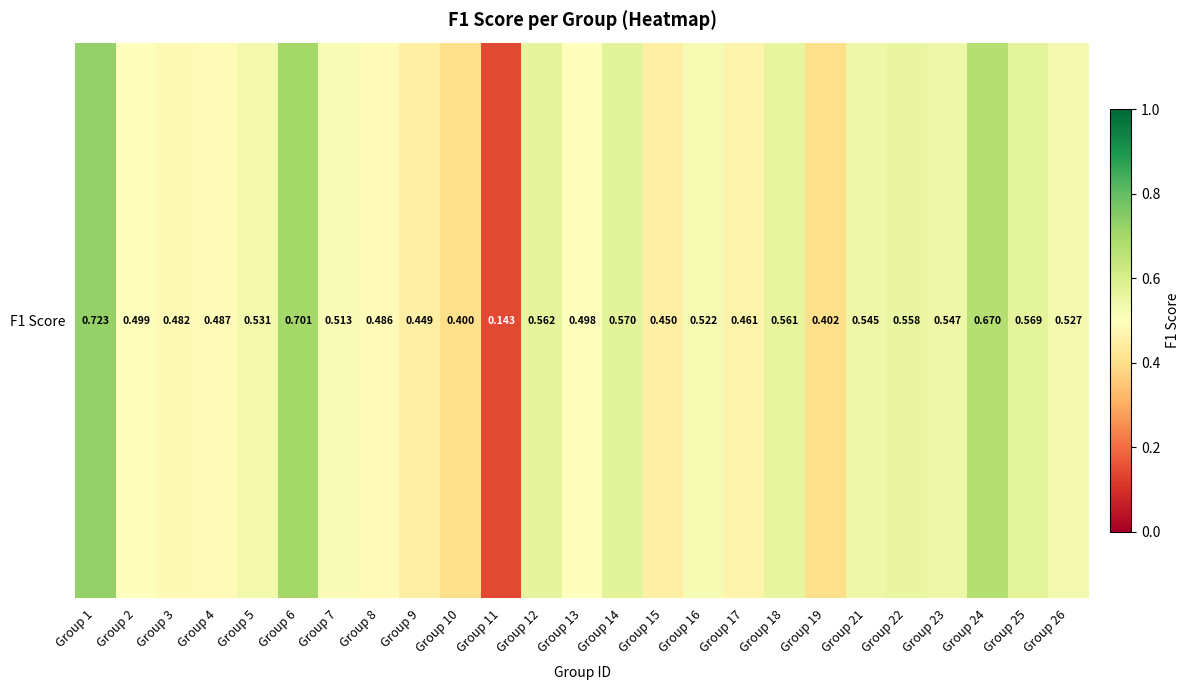

List the labels in order of value, largest first.

Group 1, Group 6, Group 24, Group 14, Group 25, Group 12, Group 18, Group 22, Group 23, Group 21, Group 5, Group 26, Group 16, Group 7, Group 2, Group 13, Group 4, Group 8, Group 3, Group 17, Group 15, Group 9, Group 19, Group 10, Group 11